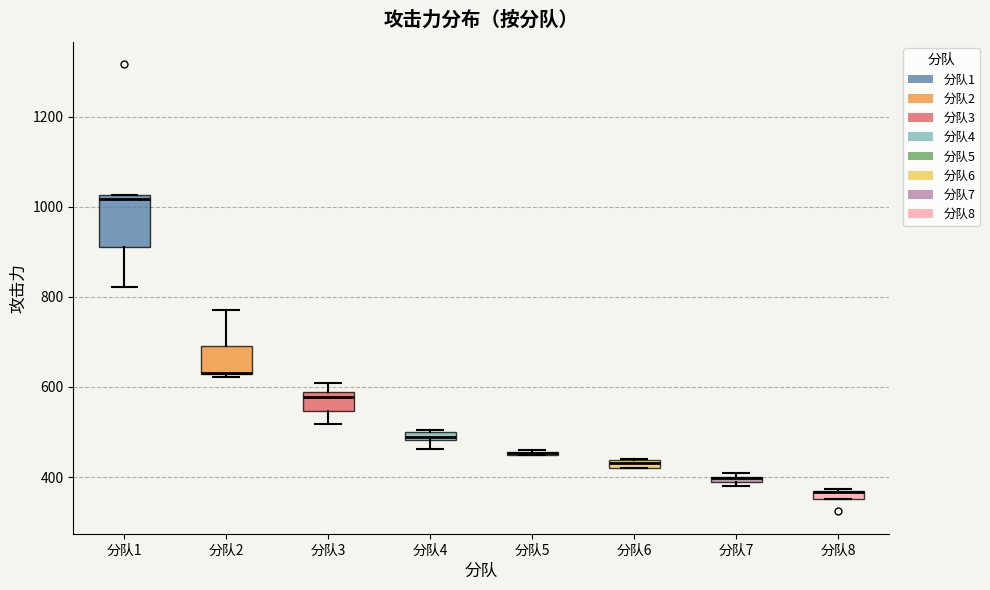

Comparing the boxes themselves (not the whiskers), which one is the tallest?

分队1